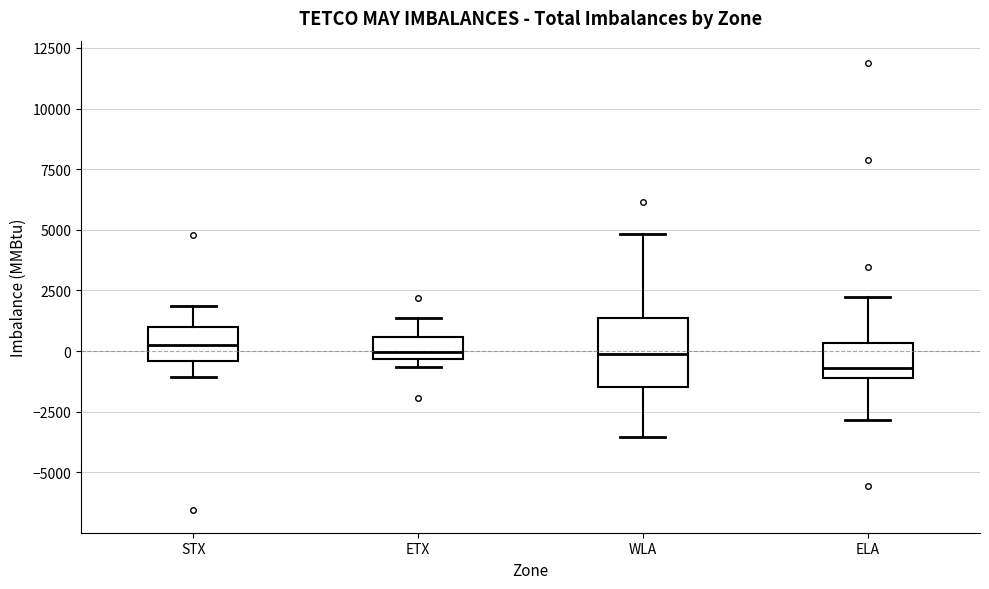

Reading left to right, read every box against the y-axis: the position of its median line, the range the box covers, and the ends of its whiskers. The values are not printed on the chart, so give them approximately, as read against the axis.

STX: median 0, box -500 to 1000, whiskers -1000 to 2000
ETX: median 0, box -500 to 500, whiskers -500 (just below the box's lower edge) to 1500
WLA: median 0, box -1500 to 1500, whiskers -3500 to 5000
ELA: median -500, box -1000 to 500, whiskers -3000 to 2000